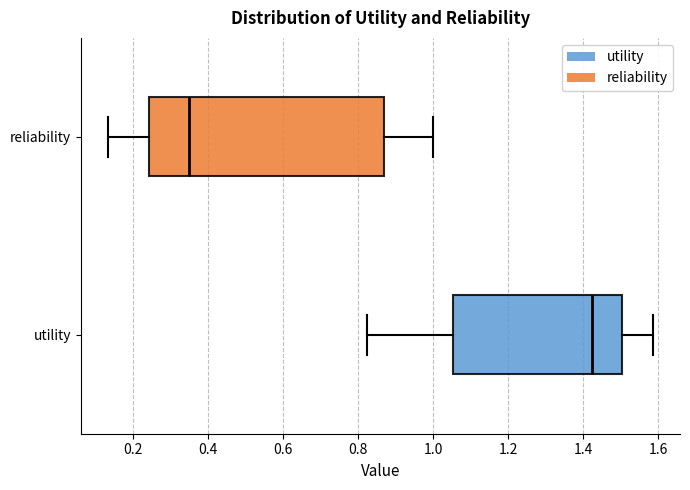

Comparing the boxes themselves (not the whiskers), which one is the widest?

reliability